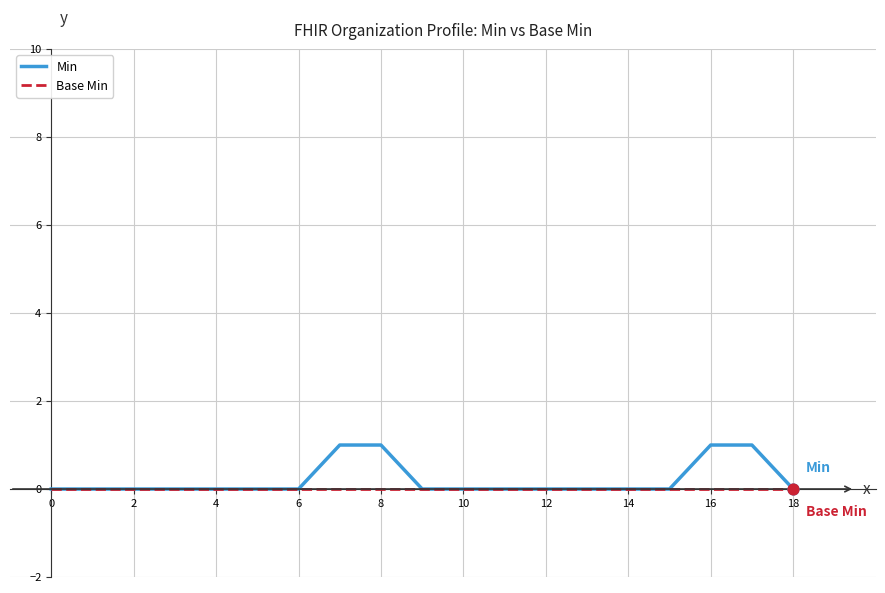

Which series has the widest spread of values?

Min